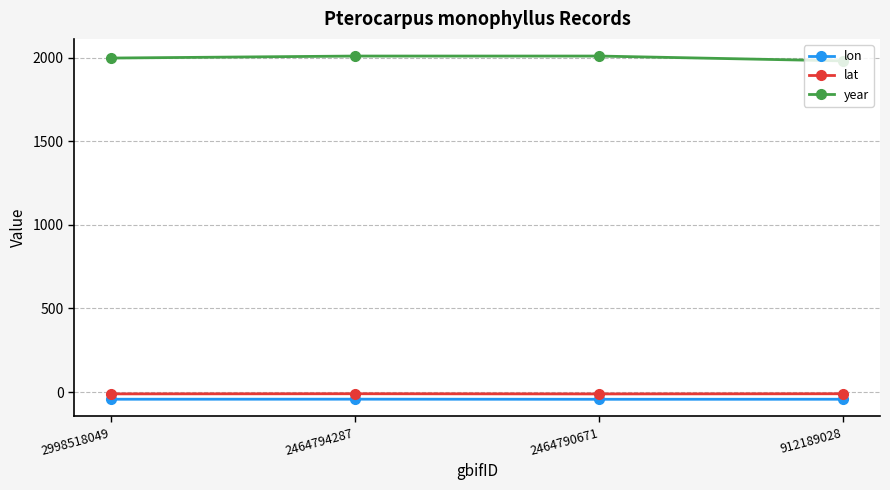

True or false: year and lon intersect in this chart.

False